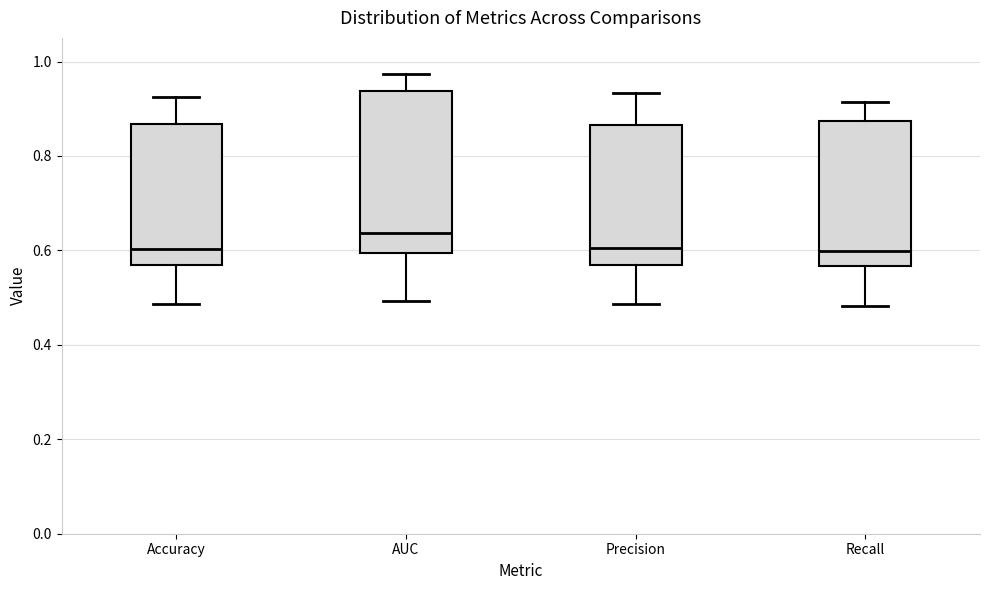

Reading left to right, read every box against the y-axis: the position of its median line, the range the box covers, and the ends of its whiskers. The values are not printed on the chart, so give them approximately, as read against the axis.

Accuracy: median 0.60, box 0.56 to 0.86, whiskers 0.48 to 0.92
AUC: median 0.64, box 0.60 to 0.94, whiskers 0.50 to 0.98
Precision: median 0.60, box 0.56 to 0.86, whiskers 0.48 to 0.94
Recall: median 0.60, box 0.56 to 0.88, whiskers 0.48 to 0.92